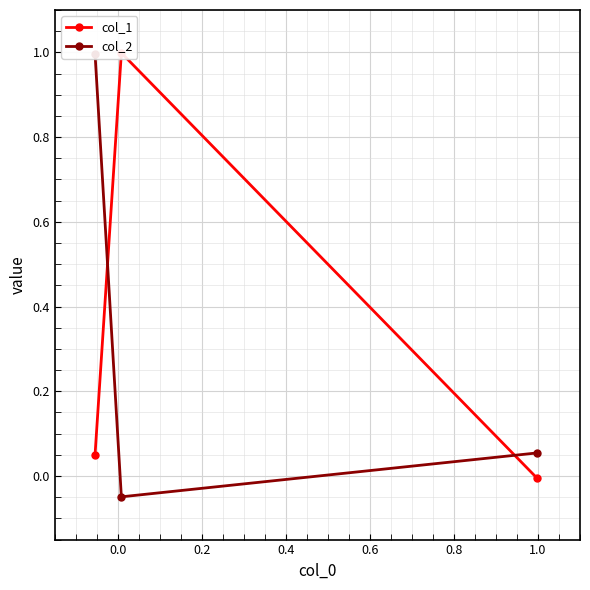

Rank the series by their average value, from lowest to highest.

col_2, col_1